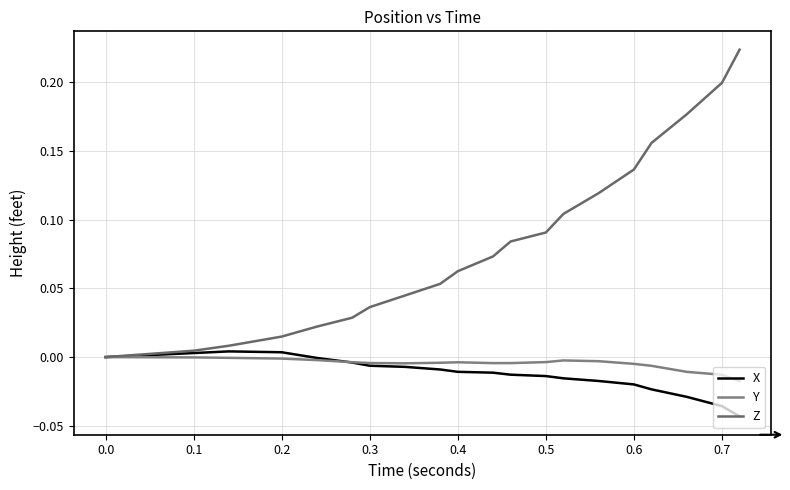

How many distinct data groups are displayed?

3